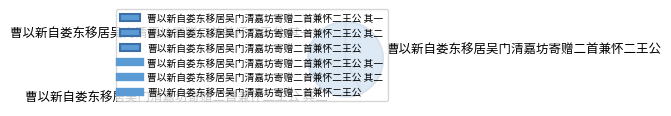

What is the largest slice in the pie chart?

曹以新自娄东移居吴门清嘉坊寄赠二首兼怀二王公